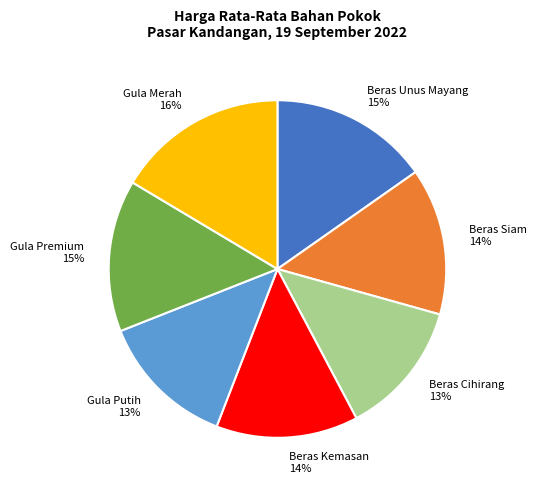

Which has a higher value, Gula Merah 16% or Beras Siam 14%?

Gula Merah 16%